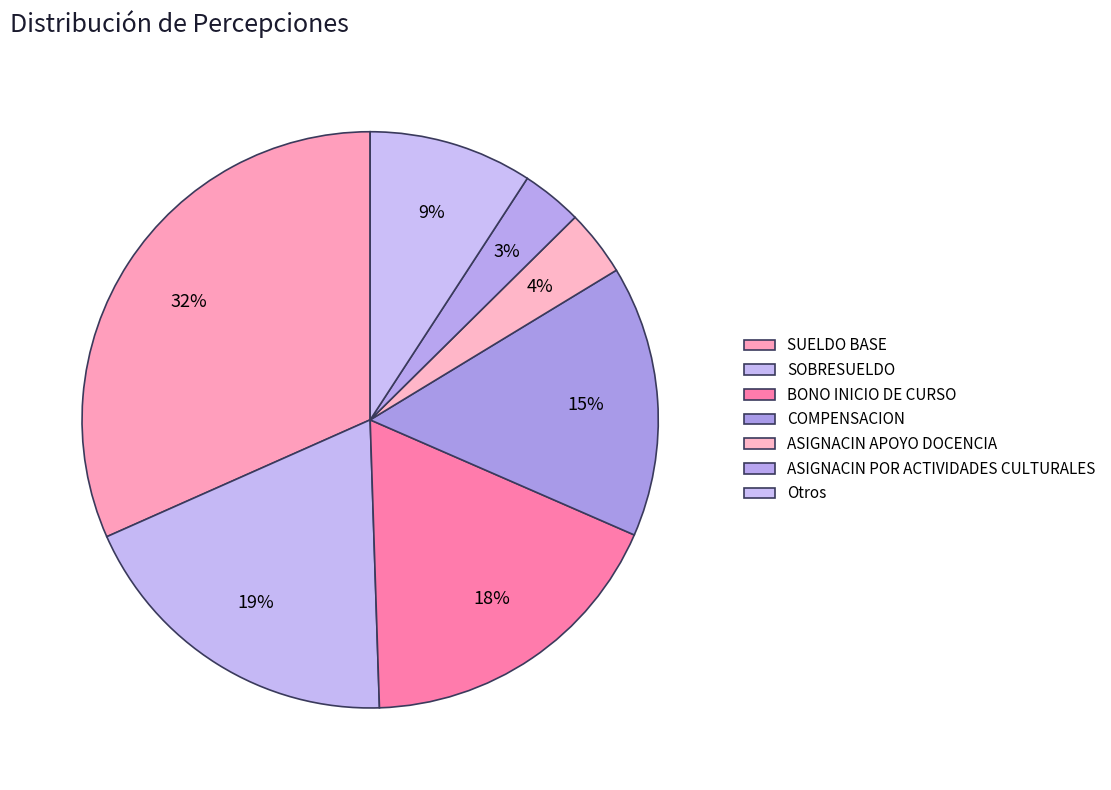

Count the number of slices in the pie.

7